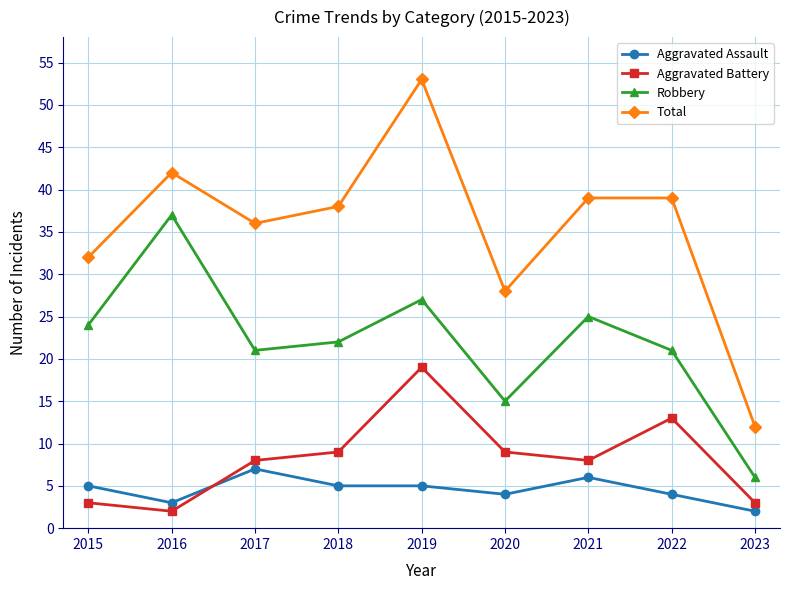

Rank the series by their maximum value, from highest to lowest.

Total, Robbery, Aggravated Battery, Aggravated Assault